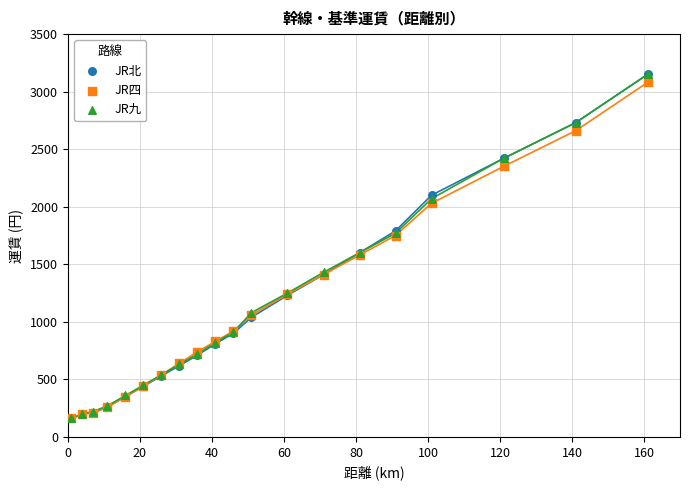

What are all the series names shown in the legend?

JR北, JR四, JR九